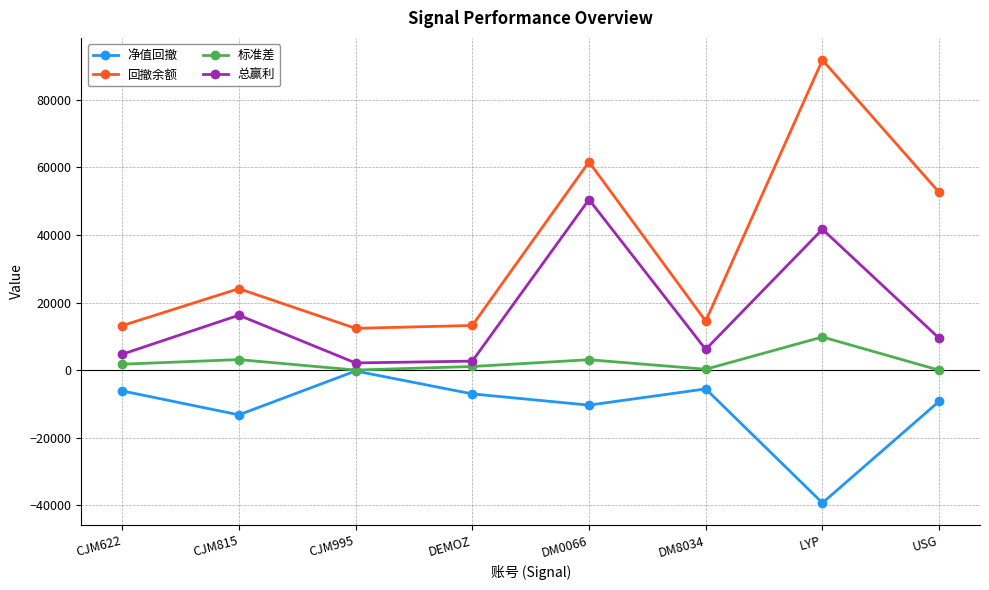

Which label corresponds to the largest value in the chart?

LYP